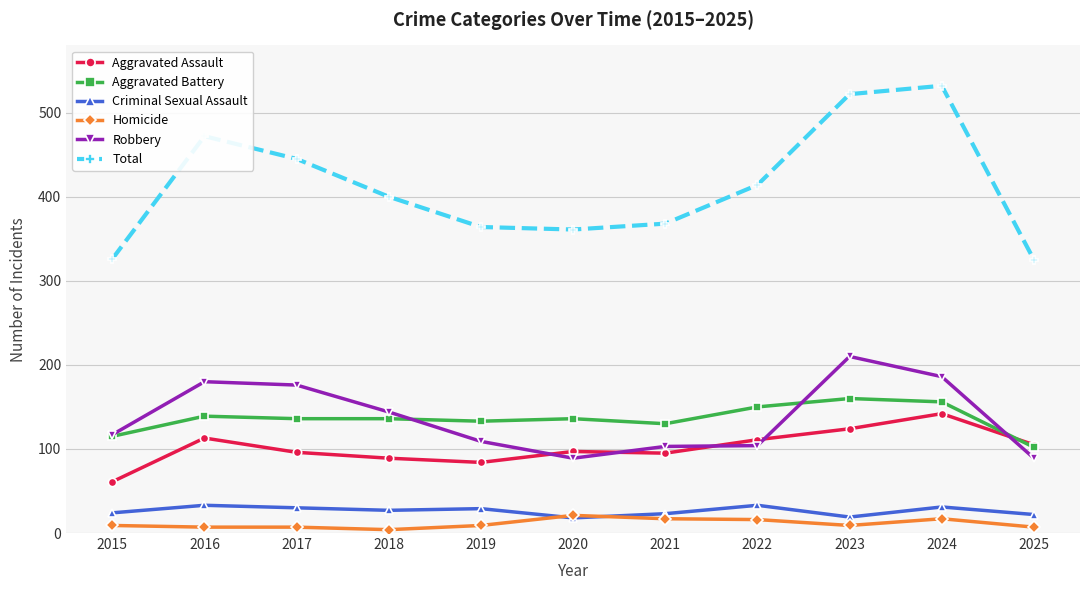

Which category has the highest value in the Robbery series?

2023